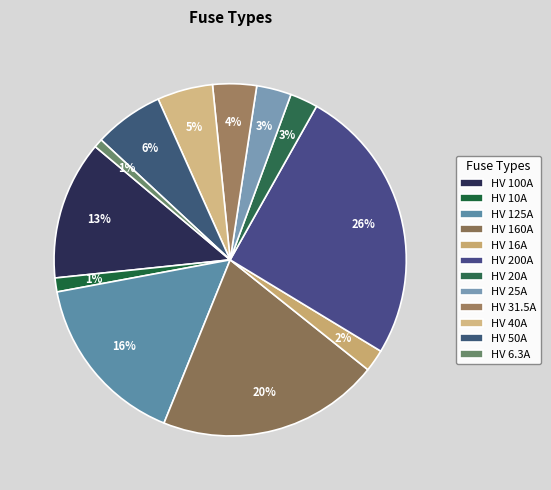

Combined, what portion of the pie is HV 25A and HV 200A?

28.7%